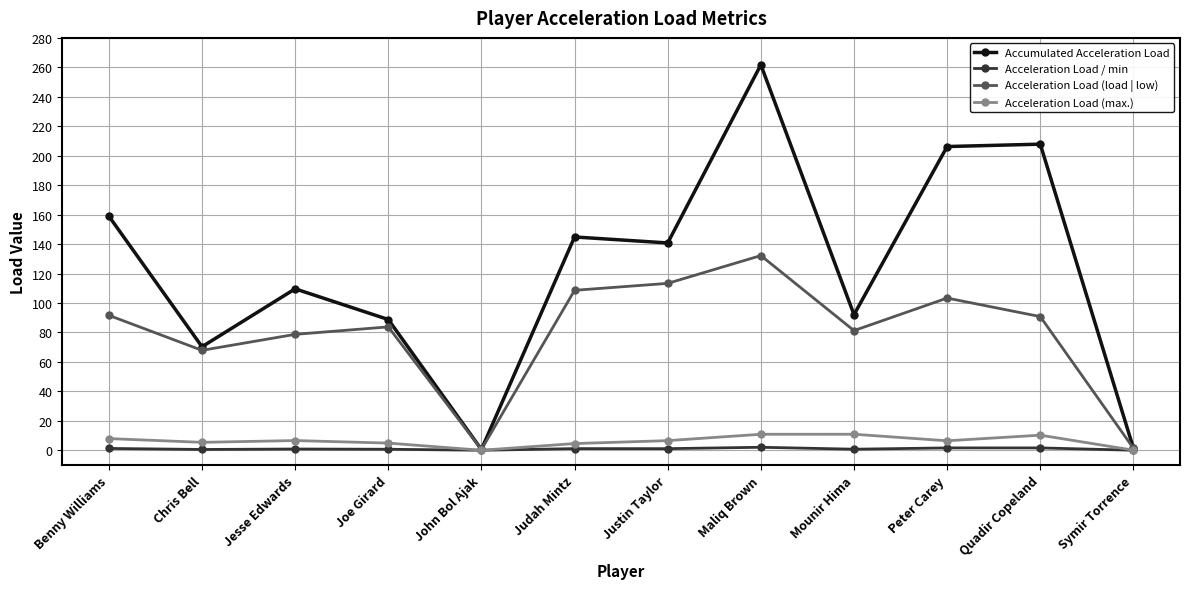

What is the maximum value for Acceleration Load / min?

2.0